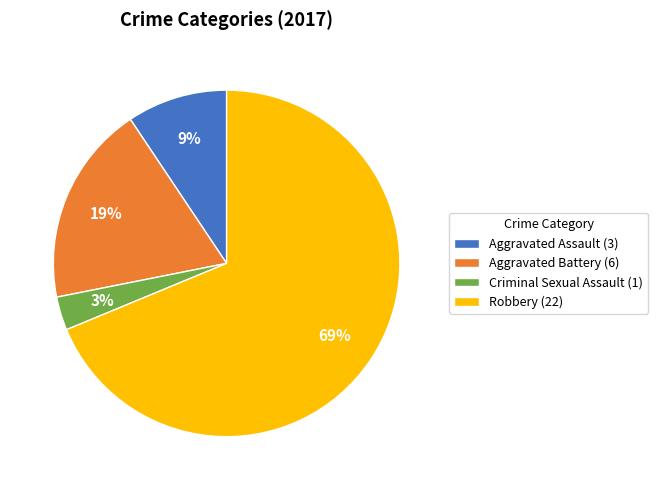

To the nearest percent, what is the difference between the largest and smallest slice percentages?

66%